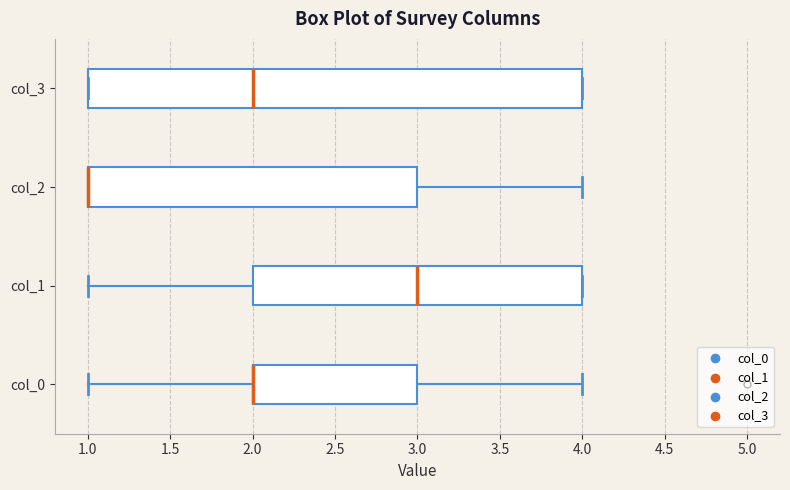

Comparing the boxes themselves (not the whiskers), which one is the widest?

col_3